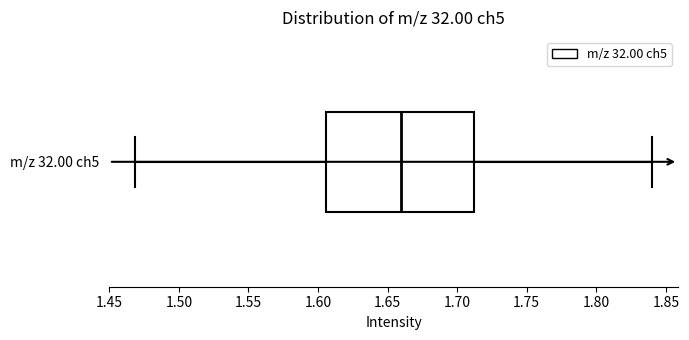

Read this box plot against the x-axis: the position of the median line, the range covered by the box, and the ends of both whiskers. The values are not printed on the chart, so give them approximately, as read against the axis.

median 1.660, box 1.605 to 1.710, whiskers 1.470 to 1.840